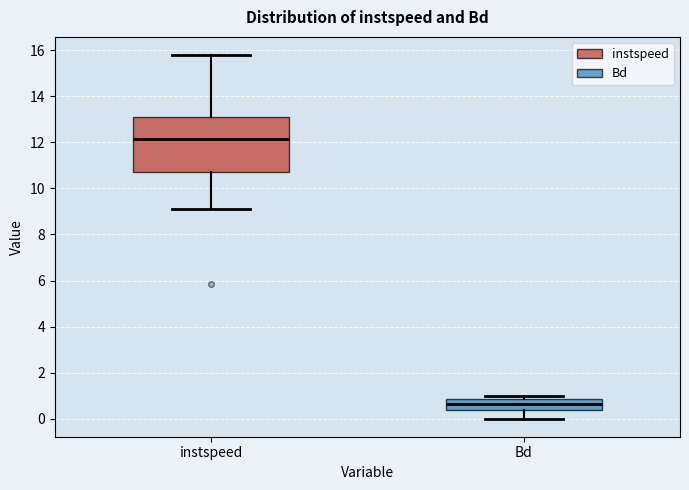

Reading left to right, transcribe this box plot: for each box, give where its median line is, the range the box spans, and where its two whiskers end, as read against the y-axis. The values are not printed on the chart, so give them approximately, as read against the axis.

instspeed: median 12.2, box 10.6 to 13.2, whiskers 9.0 to 15.8
Bd: median 0.6, box 0.4 to 0.8, whiskers 0.0 to 1.0